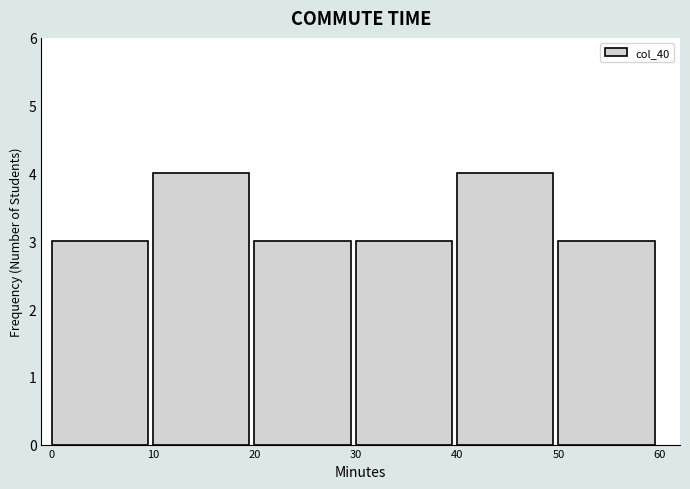

Reading left to right, transcribe all the data shown in this chart.

0=3	10=4	20=3	30=3	40=4	50=3